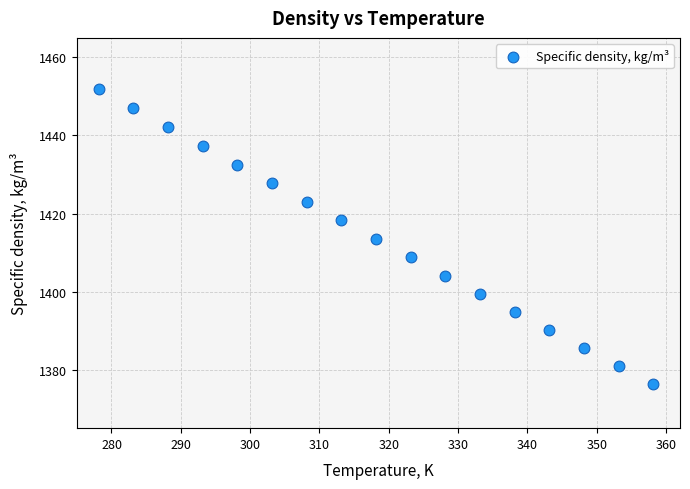

What is the range of X values (max minus min)?

80.0